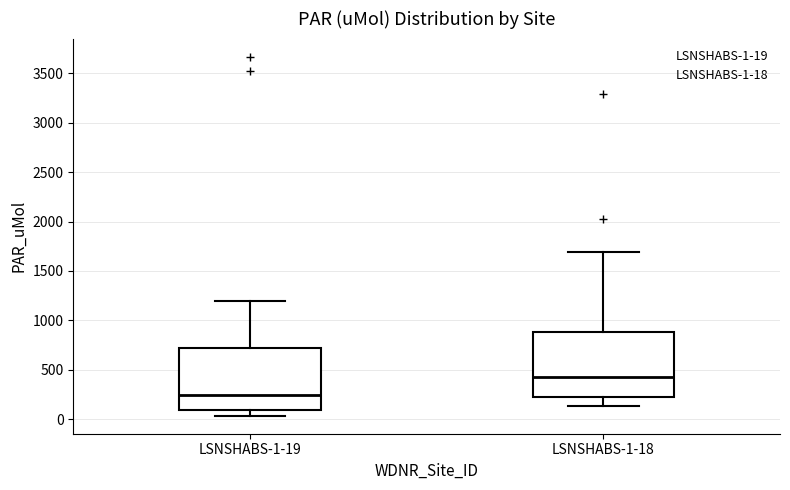

Reading left to right, read every box against the y-axis: the position of its median line, the range the box covers, and the ends of its whiskers. The values are not printed on the chart, so give them approximately, as read against the axis.

LSNSHABS-1-19: median 250, box 100 to 700, whiskers 50 to 1200
LSNSHABS-1-18: median 400, box 200 to 900, whiskers 150 to 1700